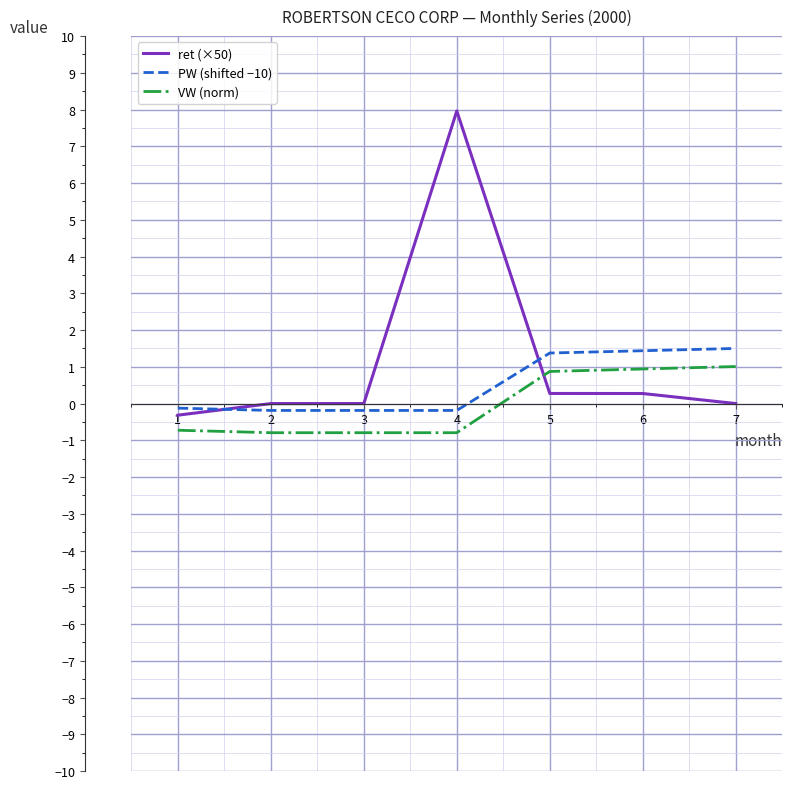

What is the minimum value shown in the chart?

-0.8